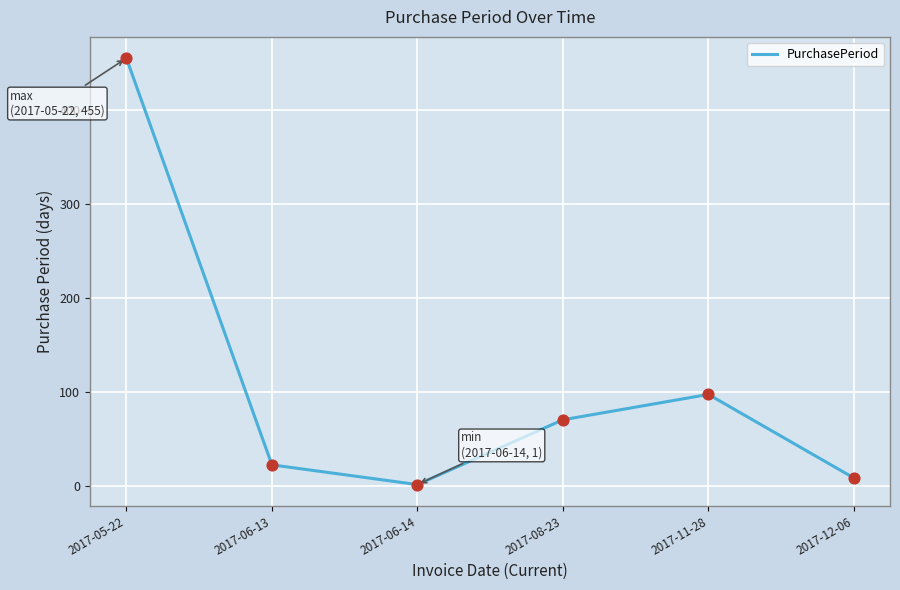

What is the change in value from 2017-06-13 to 2017-08-23?

+48